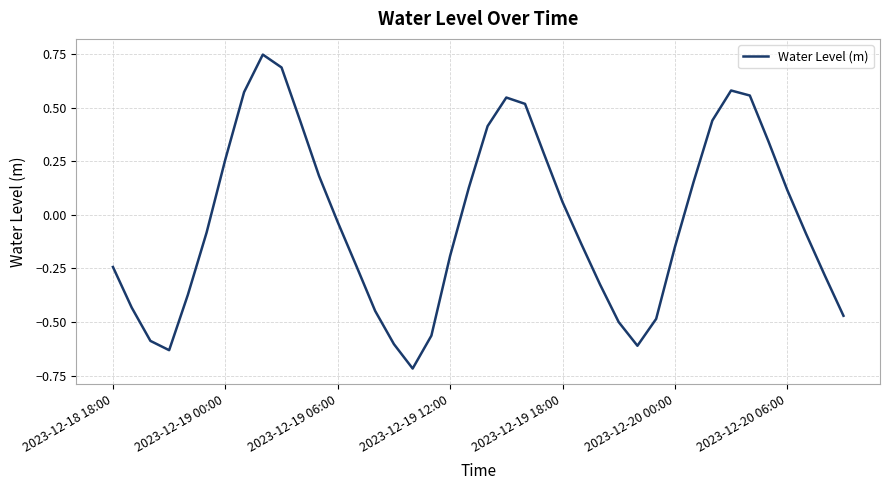

What is the difference between the maximum and minimum values?

1.5